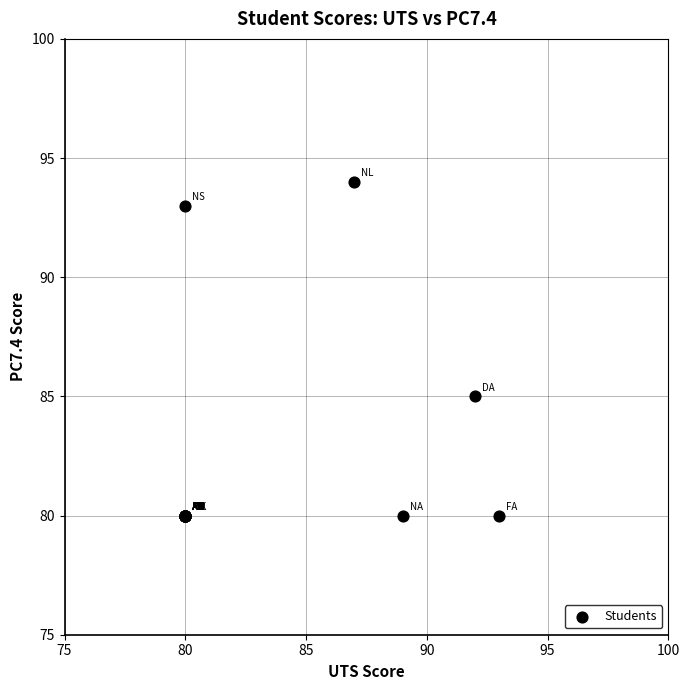

What Y value in the scatter plot is closest to 87?

85